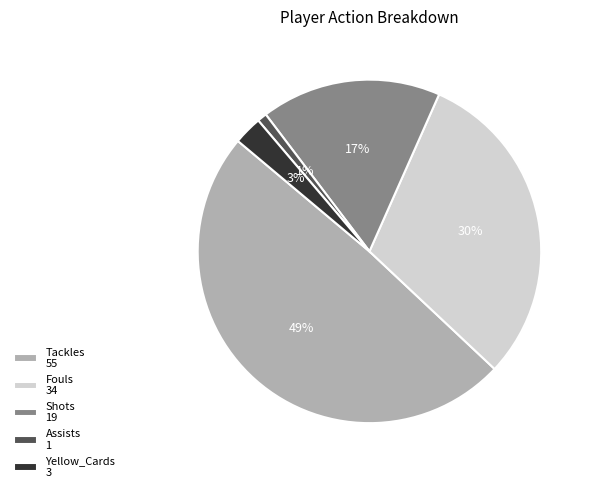

What percentage is the Yellow_Cards slice, to the nearest percent?

3%